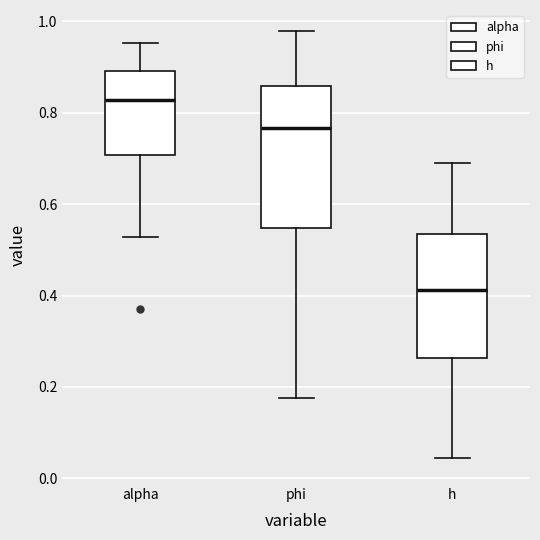

Reading left to right, read every box against the y-axis: the position of its median line, the range the box covers, and the ends of its whiskers. The values are not printed on the chart, so give them approximately, as read against the axis.

alpha: median 0.82, box 0.70 to 0.90, whiskers 0.52 to 0.96
phi: median 0.76, box 0.54 to 0.86, whiskers 0.18 to 0.98
h: median 0.42, box 0.26 to 0.54, whiskers 0.04 to 0.68